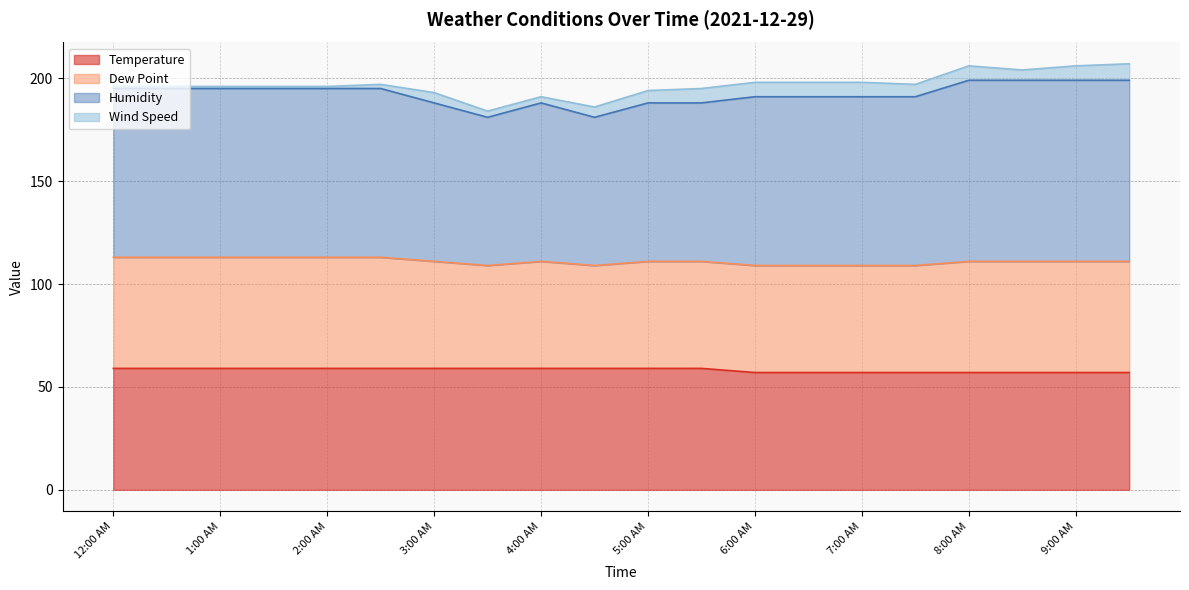

True or false: Humidity has a value of 128 at 1:30 AM.

False